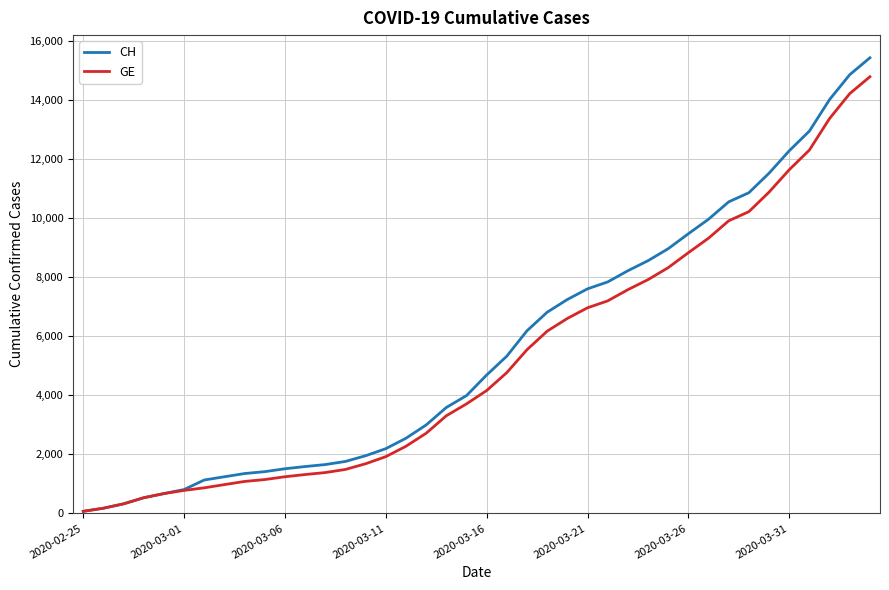

What is the highest value of the CH series?

15439